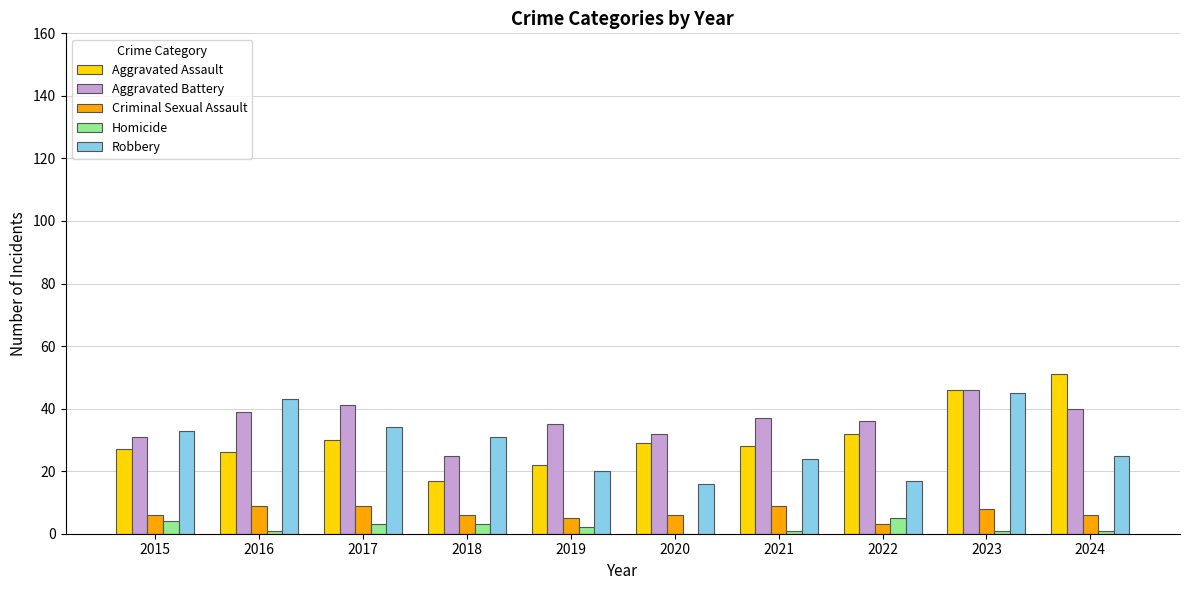

Is the value of Aggravated Battery at 2017 greater than the value of Criminal Sexual Assault at 2023?

Yes